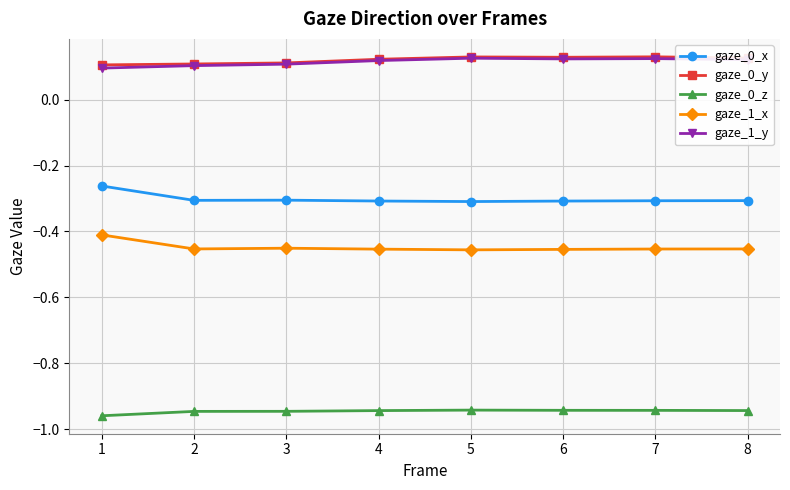

What is the sum of all gaze_0_z values?

-7.6